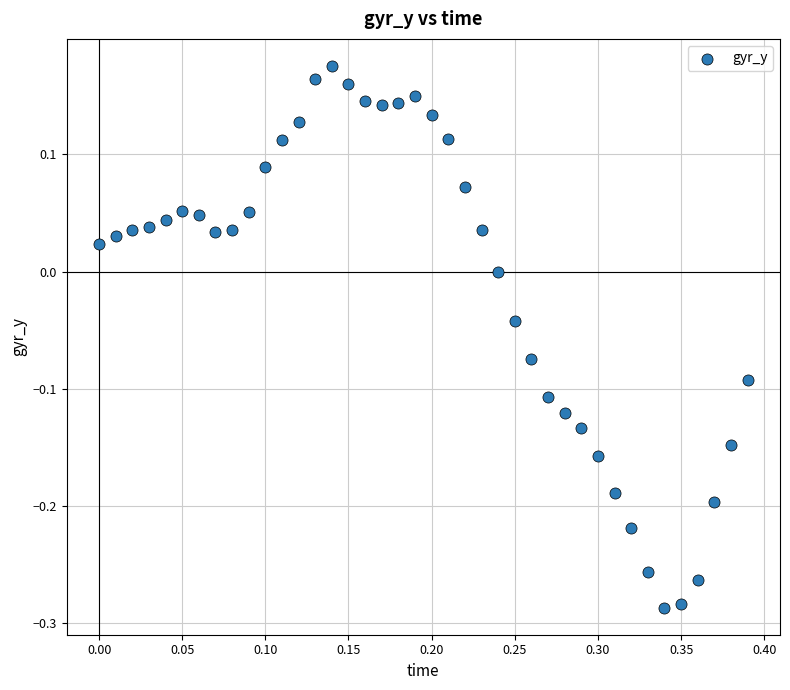

What is the range of Y values (max minus min)?

0.5